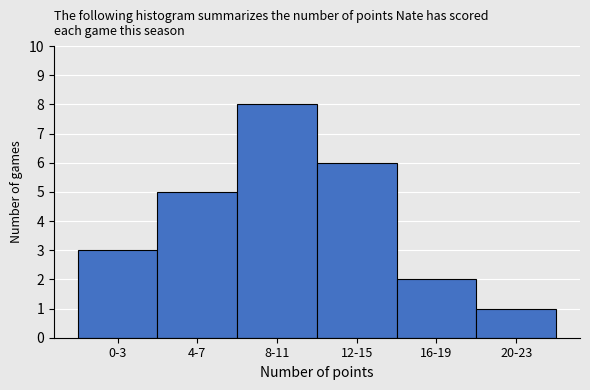

Reading left to right, transcribe all the data shown in this chart.

0-3=3	4-7=5	8-11=8	12-15=6	16-19=2	20-23=1